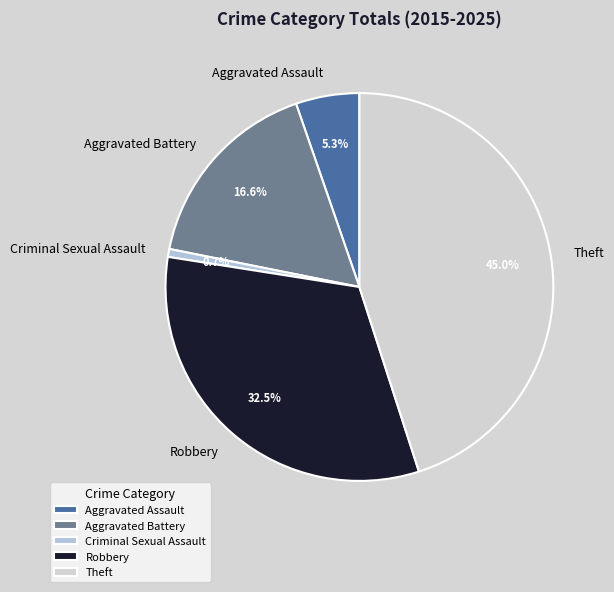

What percentage is NOT represented by Criminal Sexual Assault?

99.3%